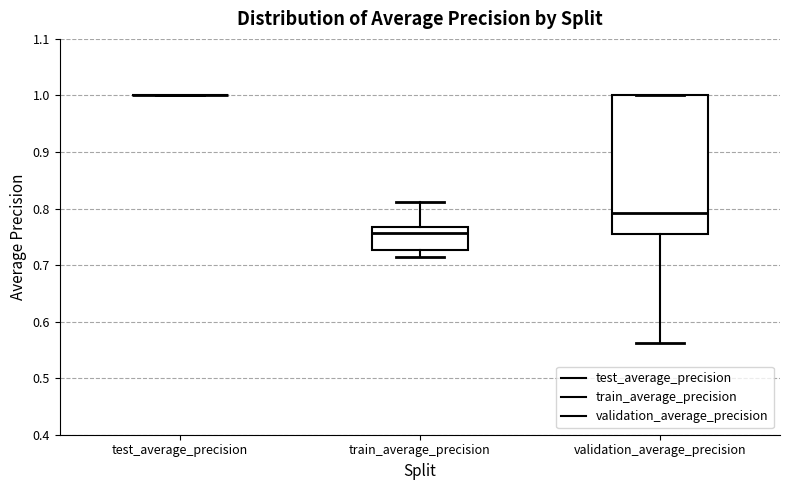

Where does the lower whisker of the box for train_average_precision end on the y-axis? The values are not printed on the chart, so give them approximately, as read against the axis.

0.71